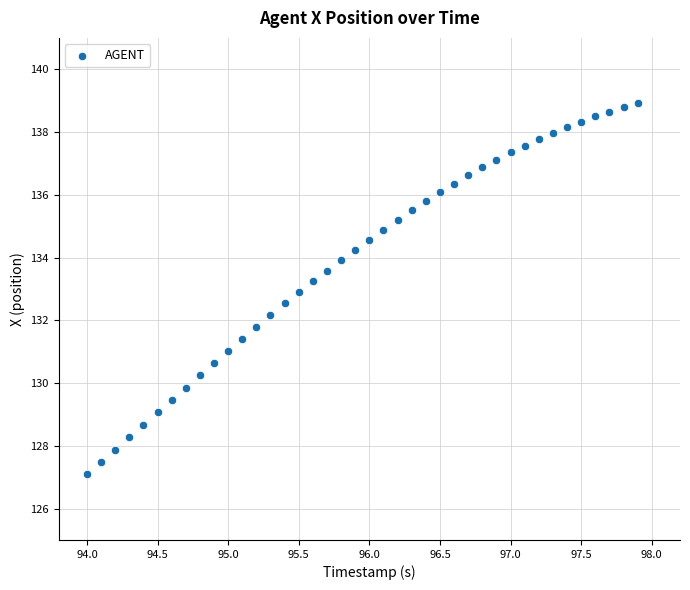

What is the range of X values (max minus min)?

3.9